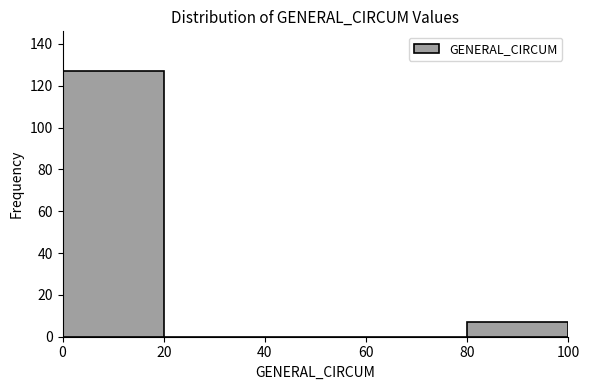

How tall is the bar that spans 80 to 100 on the x-axis? The values are not printed on the chart, so give them approximately, as read against the axis.

8